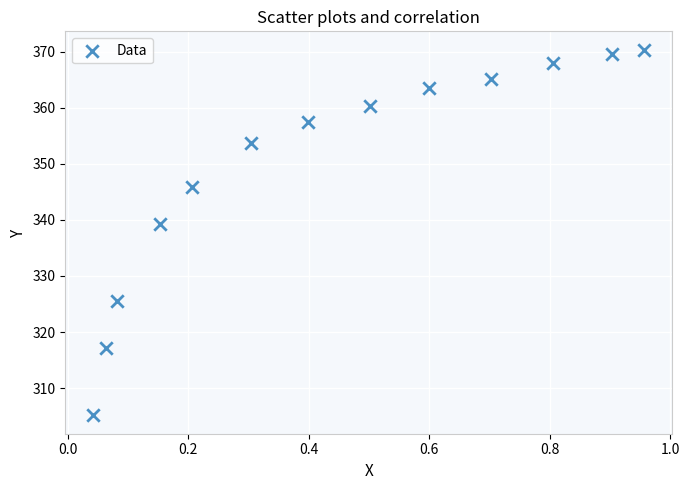

What Y value in the scatter plot is closest to 337?

339.3